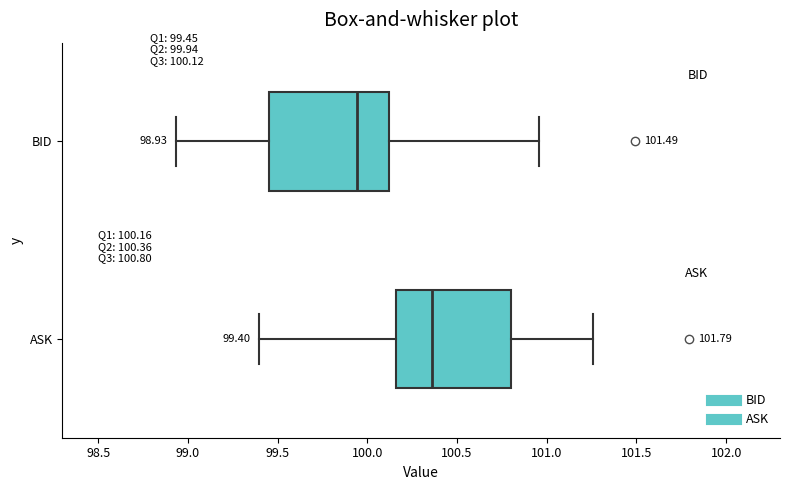

Which box has the furthest to the right median line?

ASK